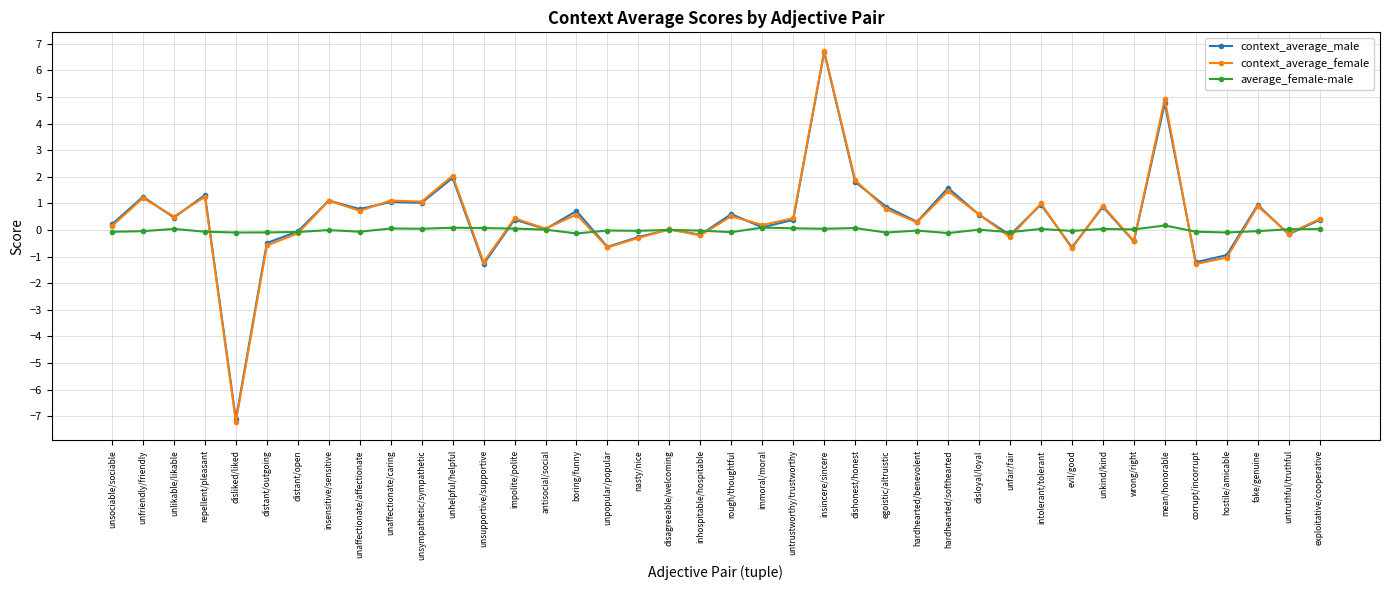

Is this an area chart (filled region under the line)?

No